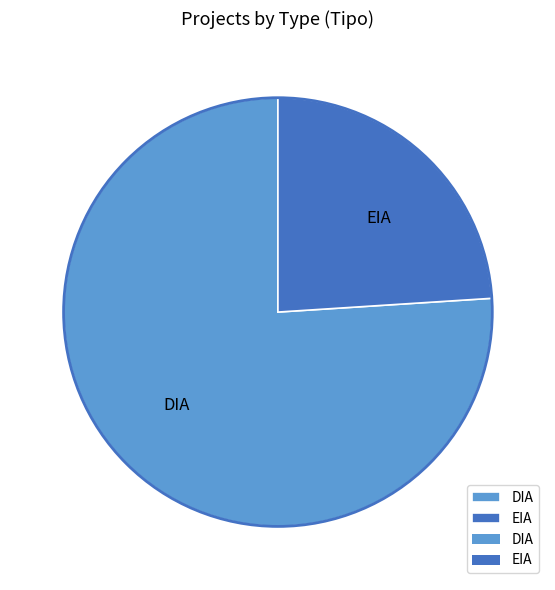

Is the sum of DIA and EIA greater than half?

Yes